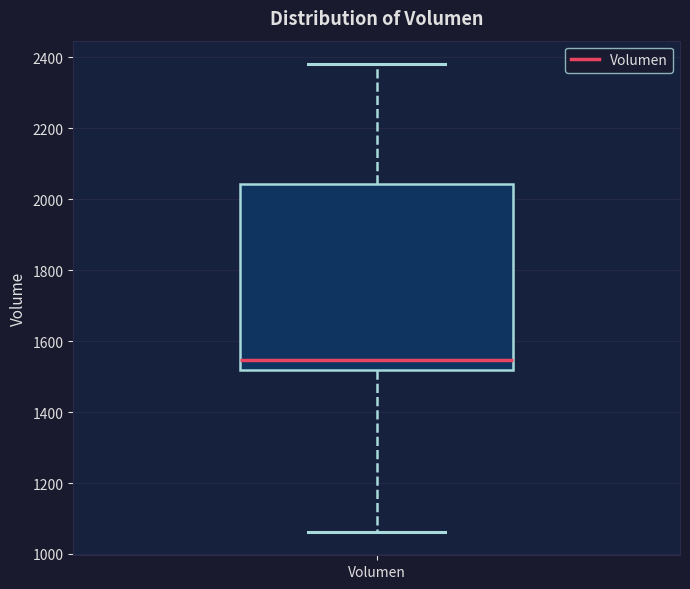

Read this box plot against the y-axis: the position of the median line, the range covered by the box, and the ends of both whiskers. The values are not printed on the chart, so give them approximately, as read against the axis.

median 1540, box 1520 to 2040, whiskers 1060 to 2380